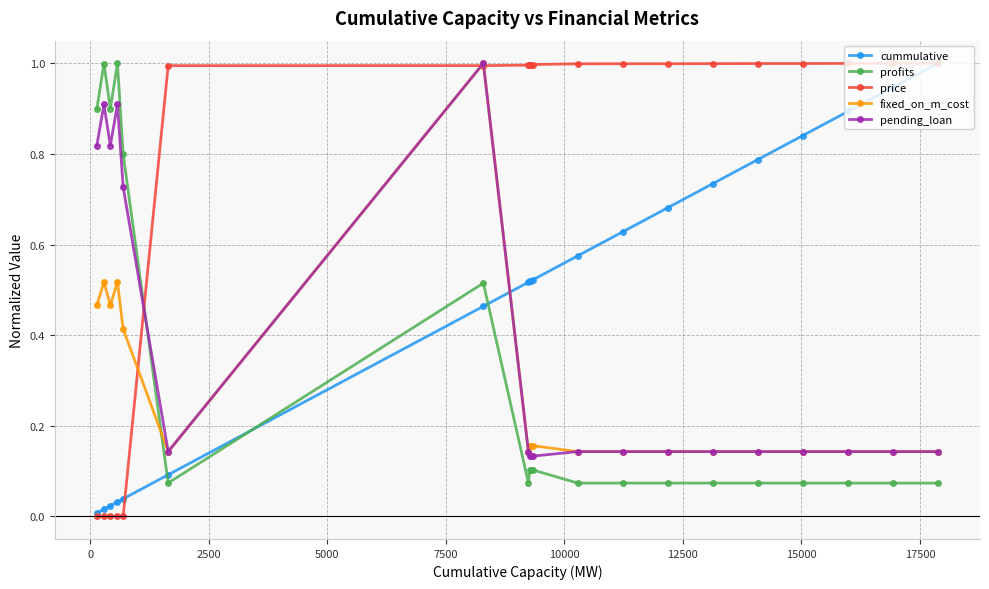

True or false: pending_loan has more than 0 points higher than both neighbors.

True